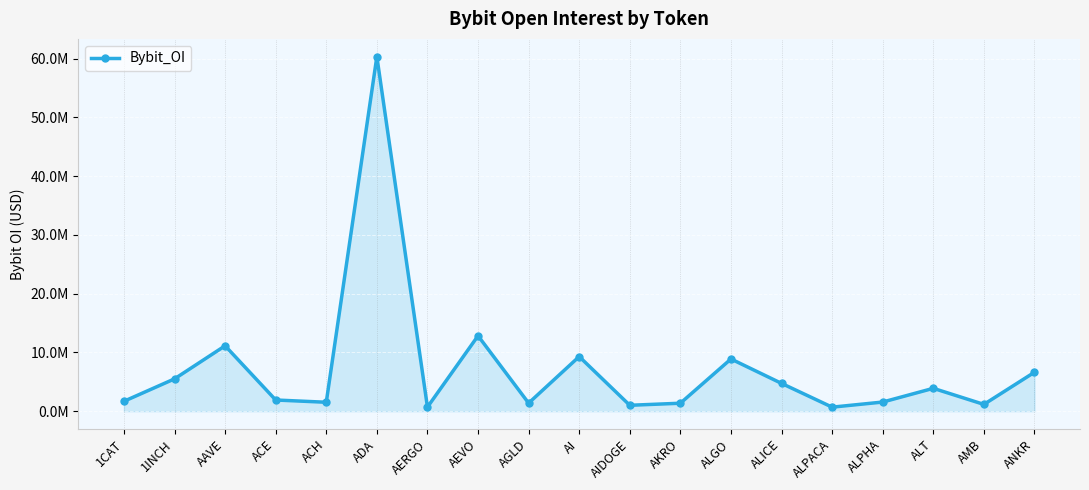

The chart shows a value of 60336161 at ADA. True or false?

True